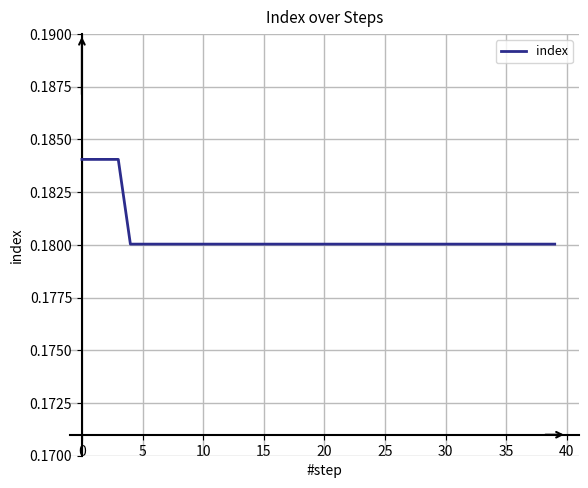

True or false: the data has more than 1 interior local peaks.

False